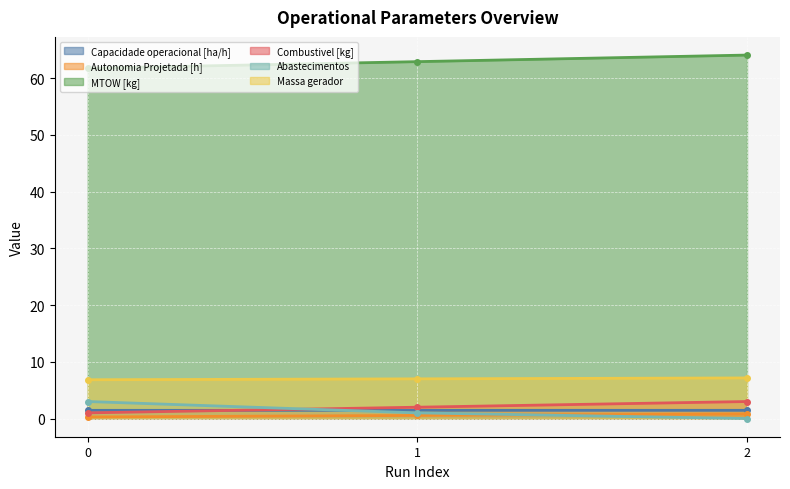

Where does the MTOW [kg] series first go above 62?

1